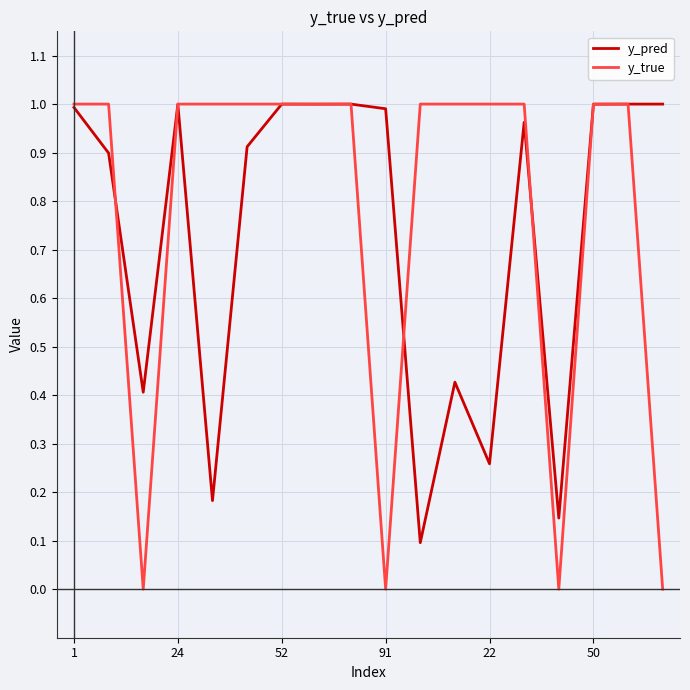

What is the difference between the maximum and minimum values in the y_pred series?

0.9